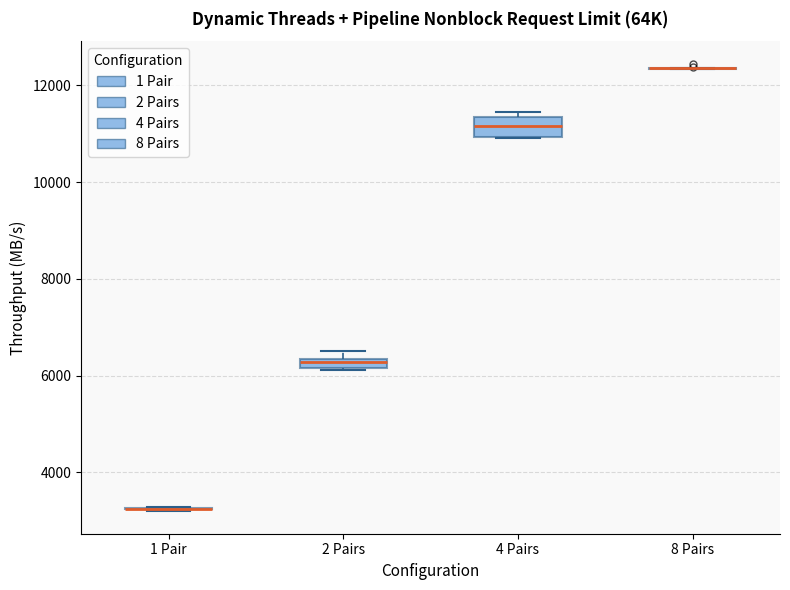

Where is the lower edge of the box for 2 Pairs on the y-axis? The values are not printed on the chart, so give them approximately, as read against the axis.

6200